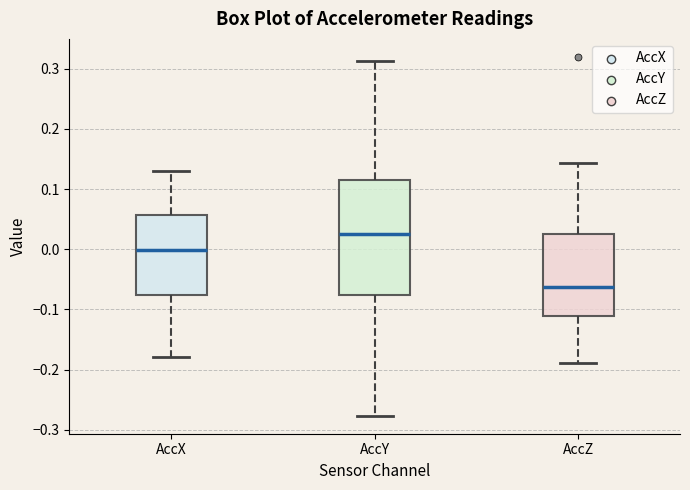

Which box is the tallest, from its lower edge to its upper edge?

AccY